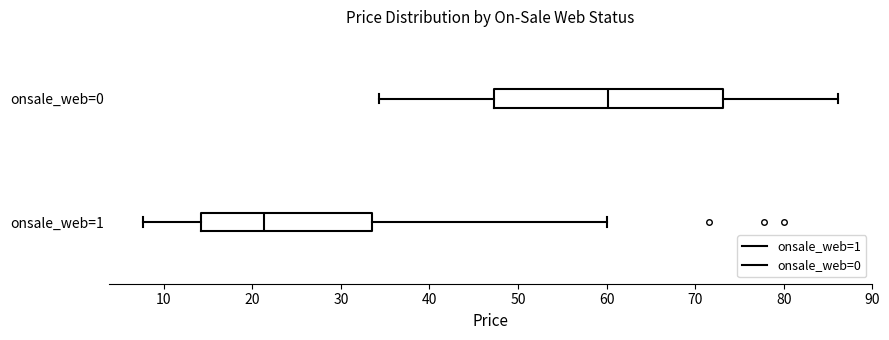

Comparing the boxes themselves (not the whiskers), which one is the widest?

onsale_web=0